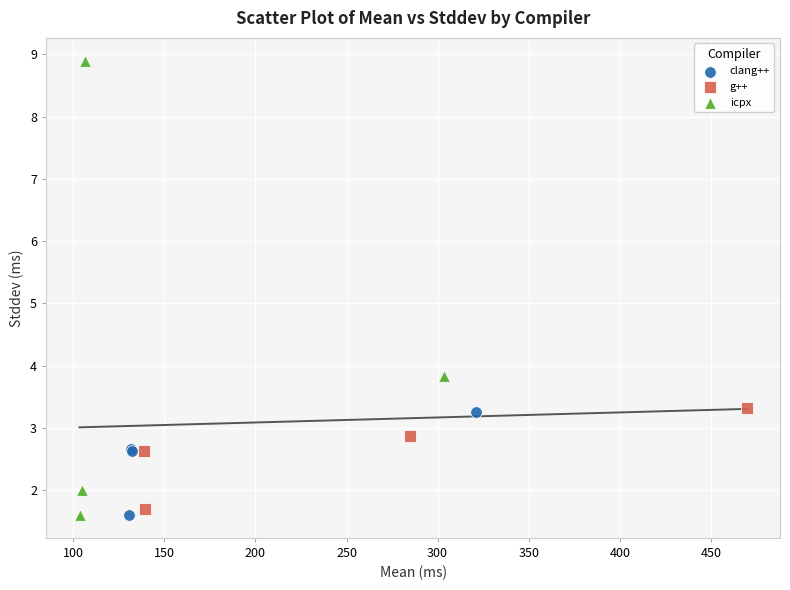

Which series contains the highest Y value?

icpx